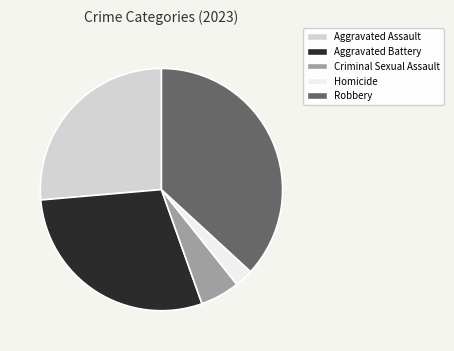

What is the smallest slice in the pie chart?

Homicide